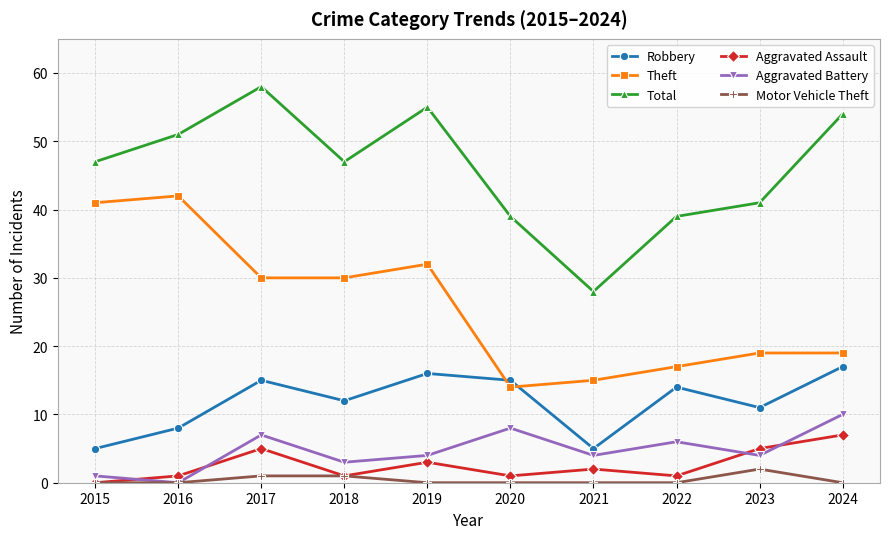

Reading left to right, list all the values displayed in this chart.

Robbery: 5	8	15	12	16	15	5	14	11	17
Theft: 41	42	30	30	32	14	15	17	19	19
Total: 47	51	58	47	55	39	28	39	41	54
Aggravated Assault: 0	1	5	1	3	1	2	1	5	7
Aggravated Battery: 1	0	7	3	4	8	4	6	4	10
Motor Vehicle Theft: 0	0	1	1	0	0	0	0	2	0